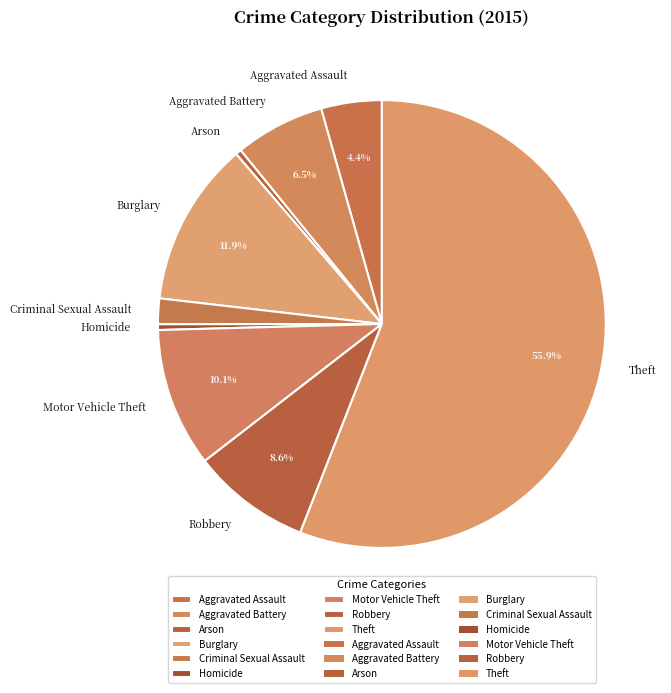

Between Arson and Burglary, which is larger?

Burglary